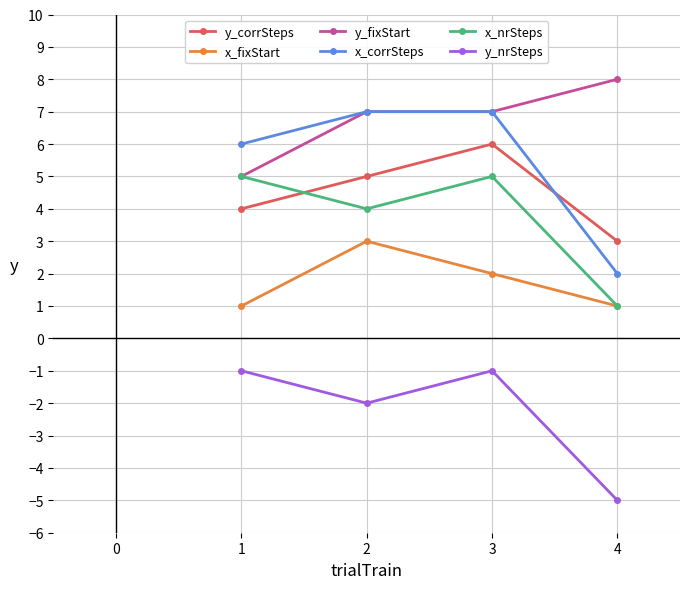

Reading left to right, what are all the values shown in this chart?

y_corrSteps: 4	5	6	3
x_fixStart: 1	3	2	1
y_fixStart: 5	7	7	8
x_corrSteps: 6	7	7	2
x_nrSteps: 5	4	5	1
y_nrSteps: -1	-2	-1	-5